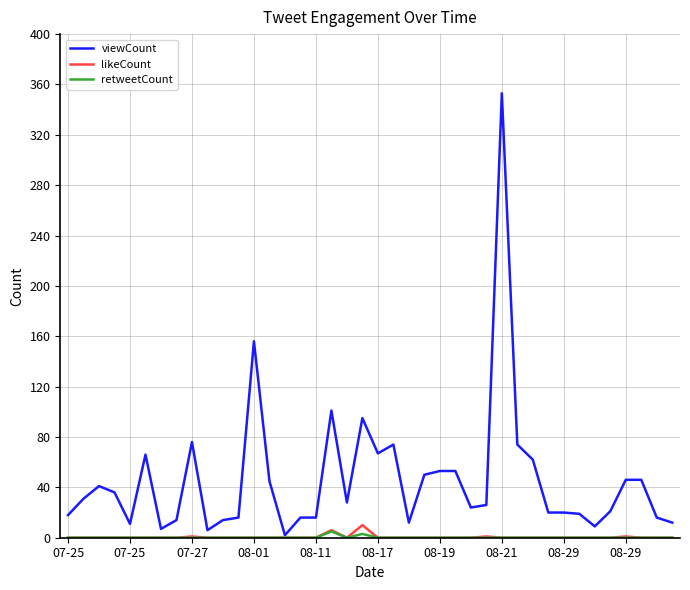

What is the difference between the maximum and minimum values in the viewCount series?

351